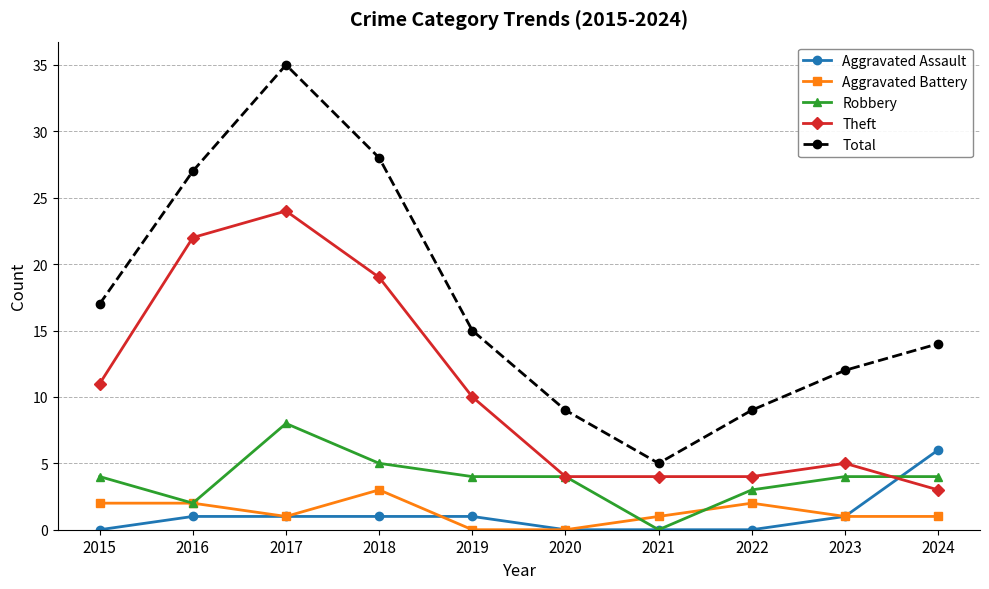

True or false: Robbery and Theft cross at least once.

True